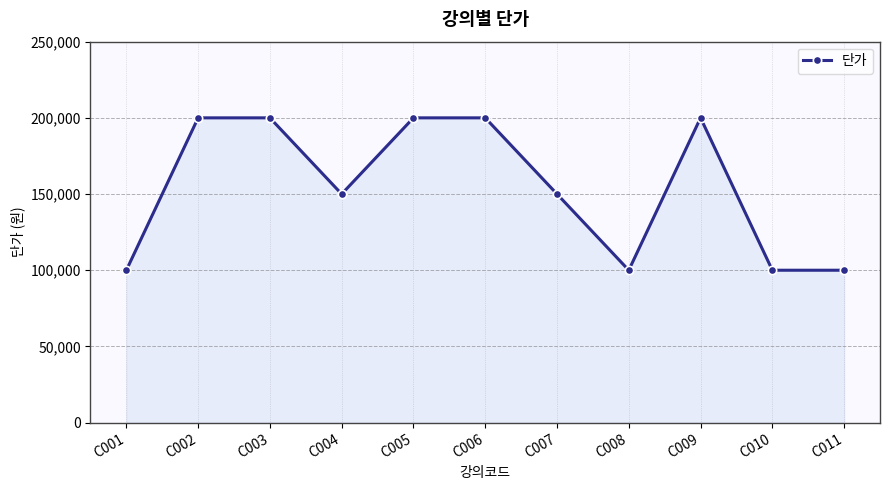

Reading right to left, what are all the values shown in this chart?

C011=100000	C010=100000	C009=200000	C008=100000	C007=150000	C006=200000	C005=200000	C004=150000	C003=200000	C002=200000	C001=100000